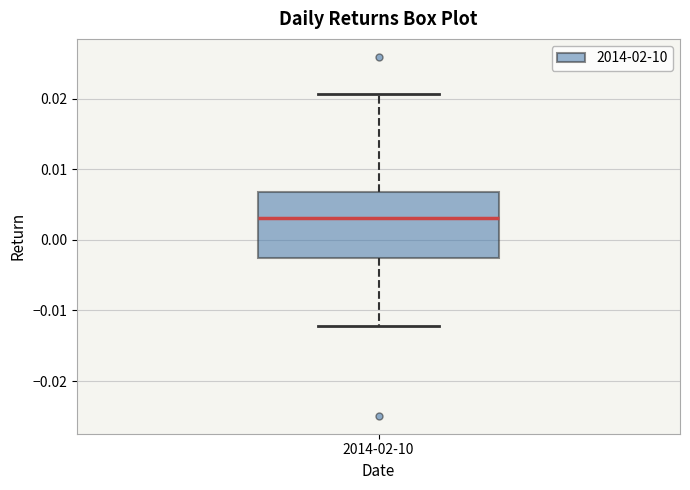

Read this box plot against the y-axis: the position of the median line, the range covered by the box, and the ends of both whiskers. The values are not printed on the chart, so give them approximately, as read against the axis.

median 0.003, box -0.003 to 0.007, whiskers -0.012 to 0.021